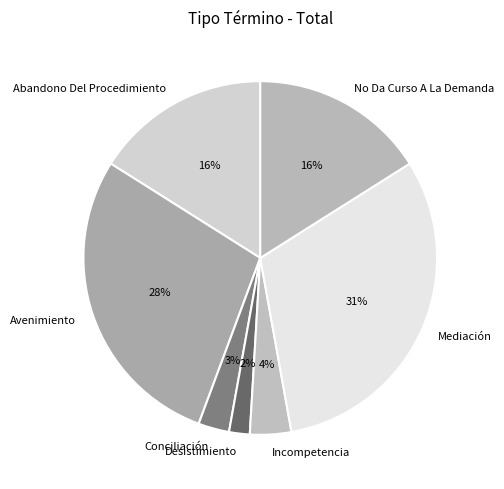

Does any single category account for the majority?

No